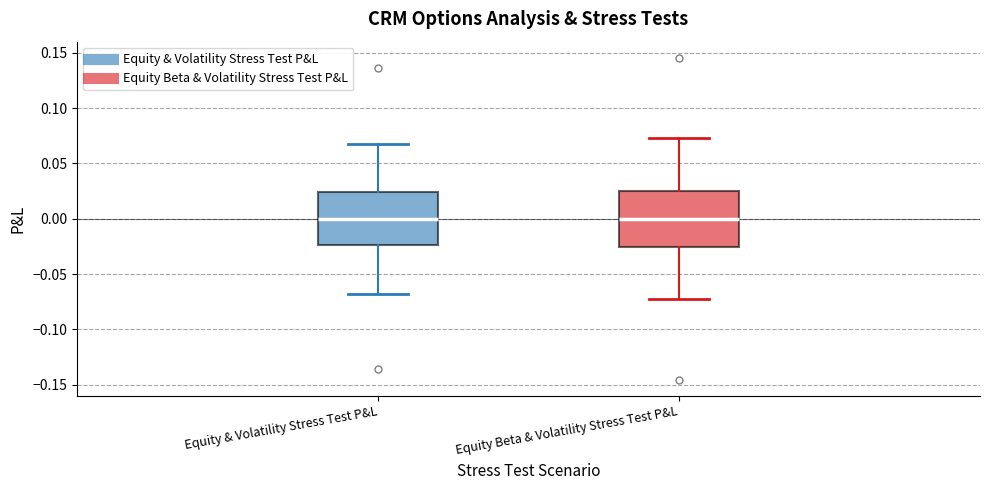

Where does the upper whisker of the box for Equity & Volatility Stress Test P&L end on the y-axis? The values are not printed on the chart, so give them approximately, as read against the axis.

0.070